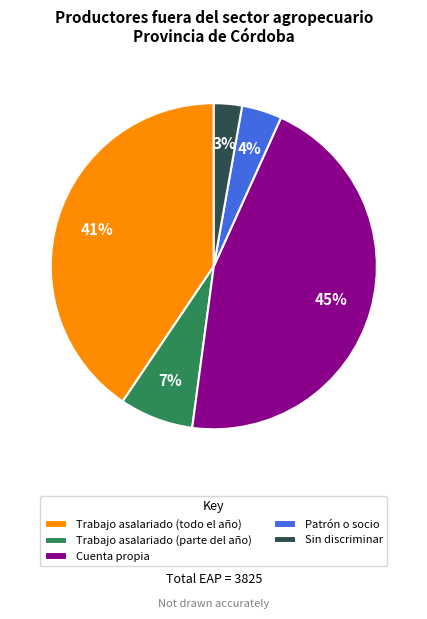

Is it true that Cuenta propia is 59% of the pie?

False